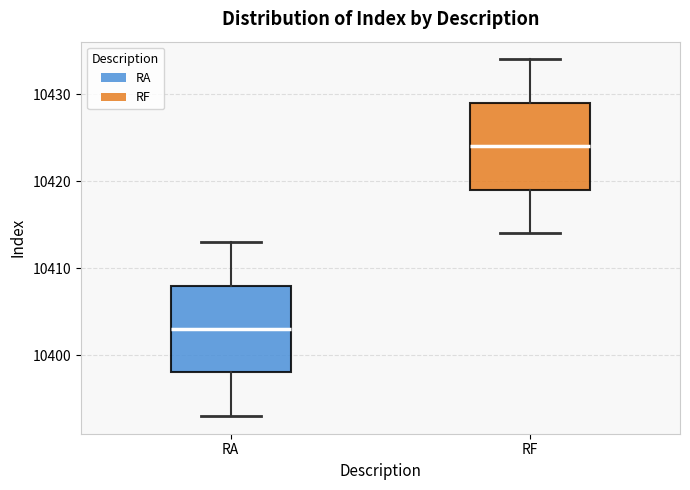

Reading left to right, transcribe this box plot: for each box, give where its median line is, the range the box spans, and where its two whiskers end, as read against the y-axis. The values are not printed on the chart, so give them approximately, as read against the axis.

RA: median 10403, box 10398 to 10408, whiskers 10393 to 10413
RF: median 10424, box 10419 to 10429, whiskers 10414 to 10434